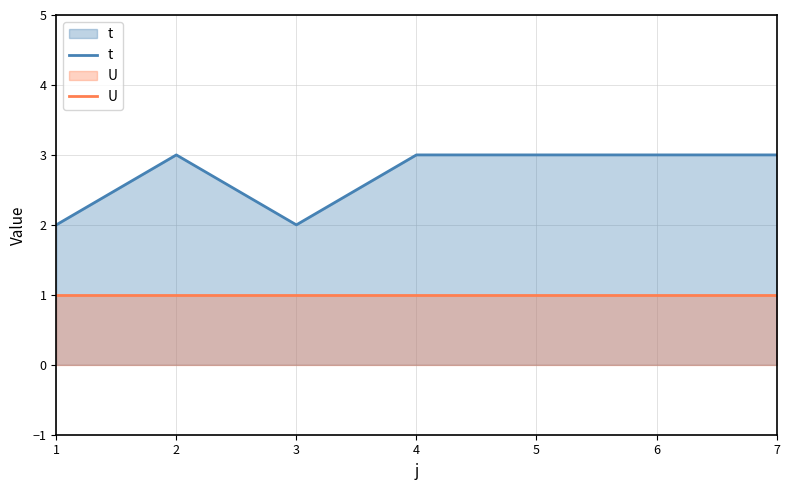

What is the value of the t point at the 3rd from the left?

2